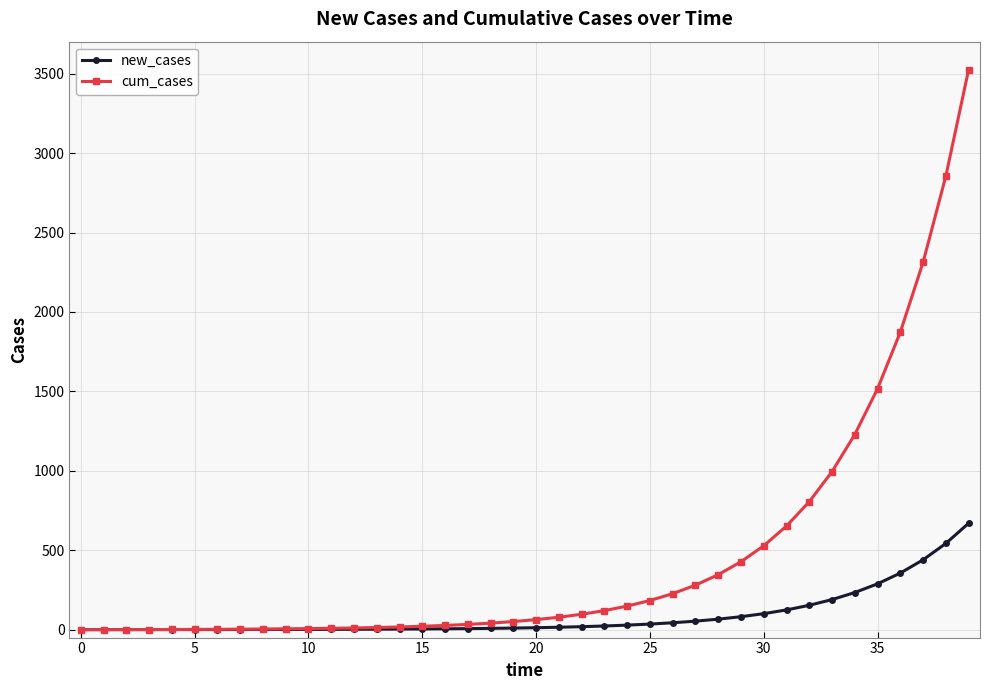

Which series has the widest spread of values?

cum_cases